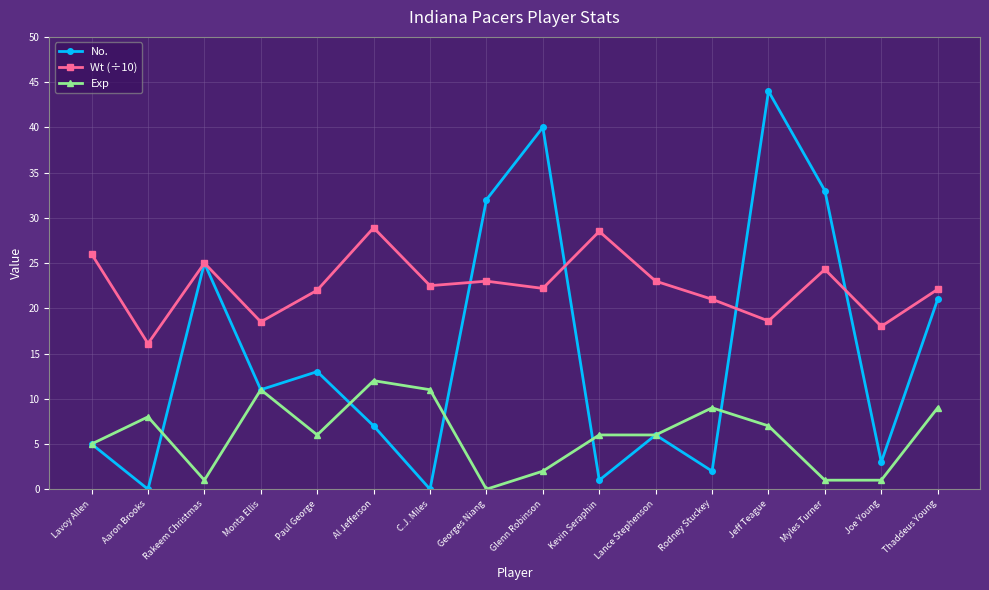

What is the sum of the No. values at Lavoy Allen and Myles Turner?

38.0